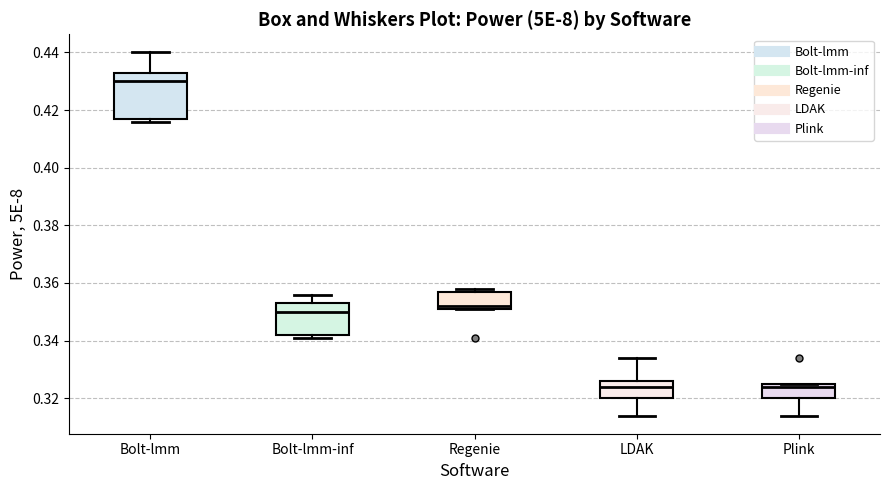

Comparing the boxes themselves (not the whiskers), which one is the tallest?

Bolt-lmm